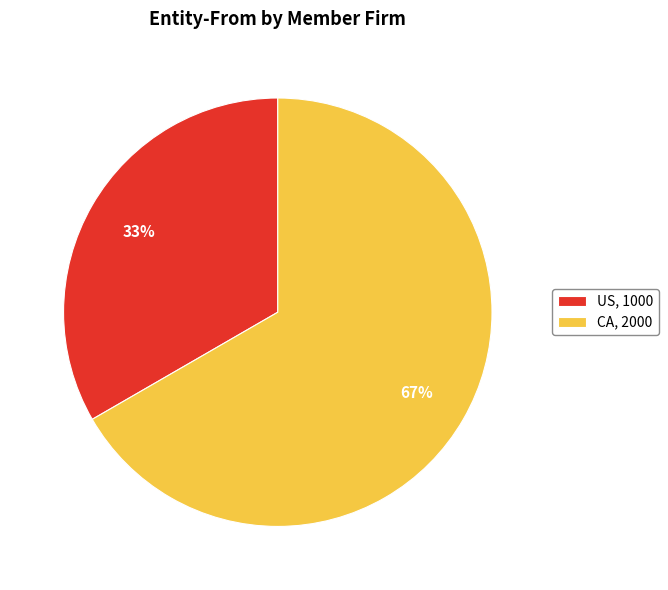

What percentage is the US slice, to the nearest percent?

33%